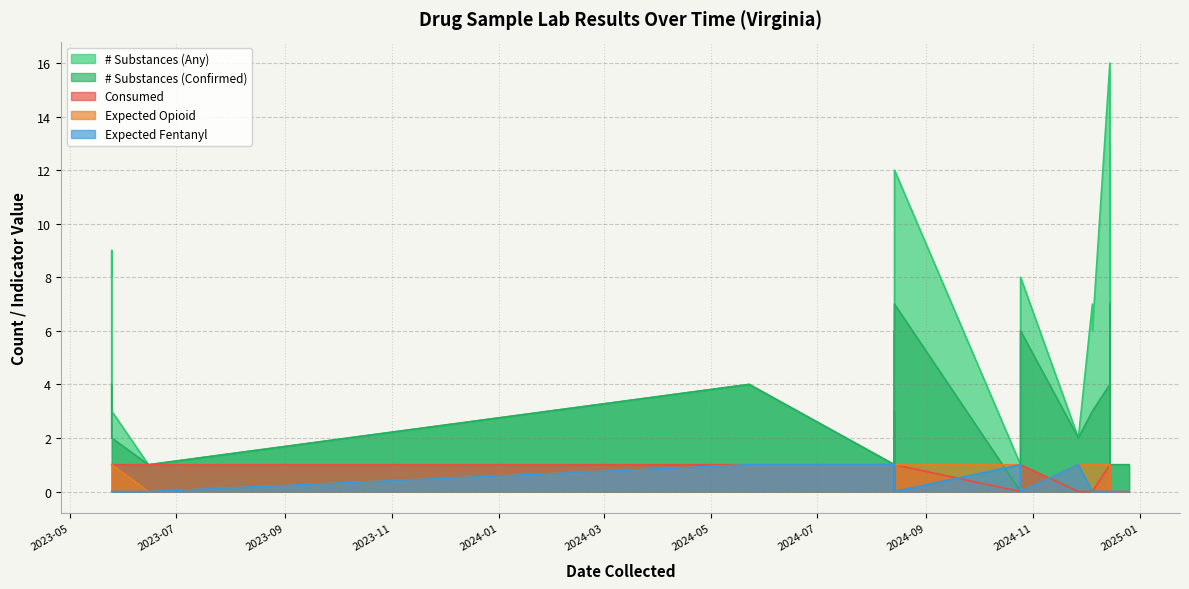

Count the number of data series in this chart.

5